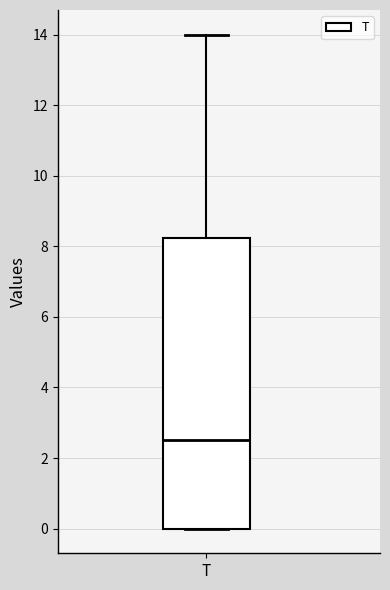

Read this box plot against the y-axis: the position of the median line, the range covered by the box, and the ends of both whiskers. The values are not printed on the chart, so give them approximately, as read against the axis.

median 2.6, box 0.0 to 8.2, whiskers 0.0 to 14.0